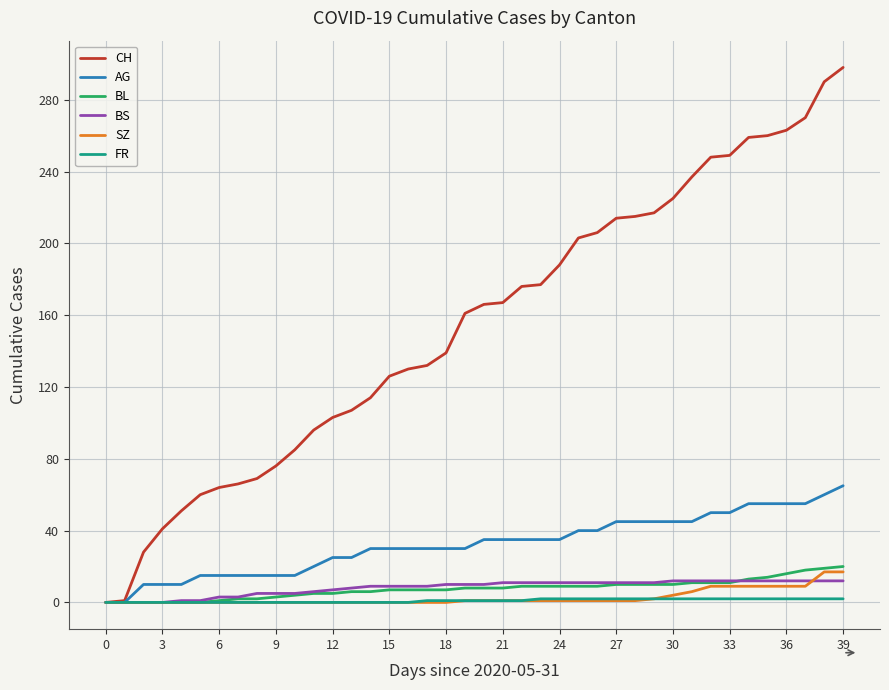

What is the maximum value shown in the chart?

298